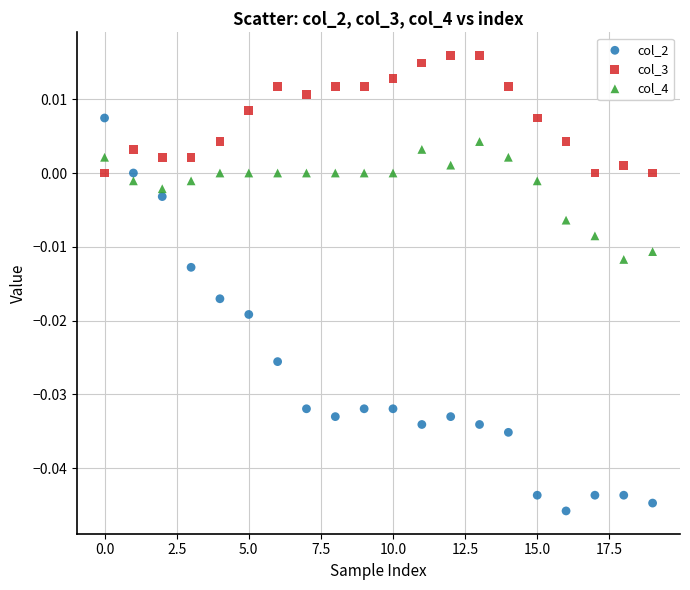

What are all the series names shown in the legend?

col_2, col_3, col_4